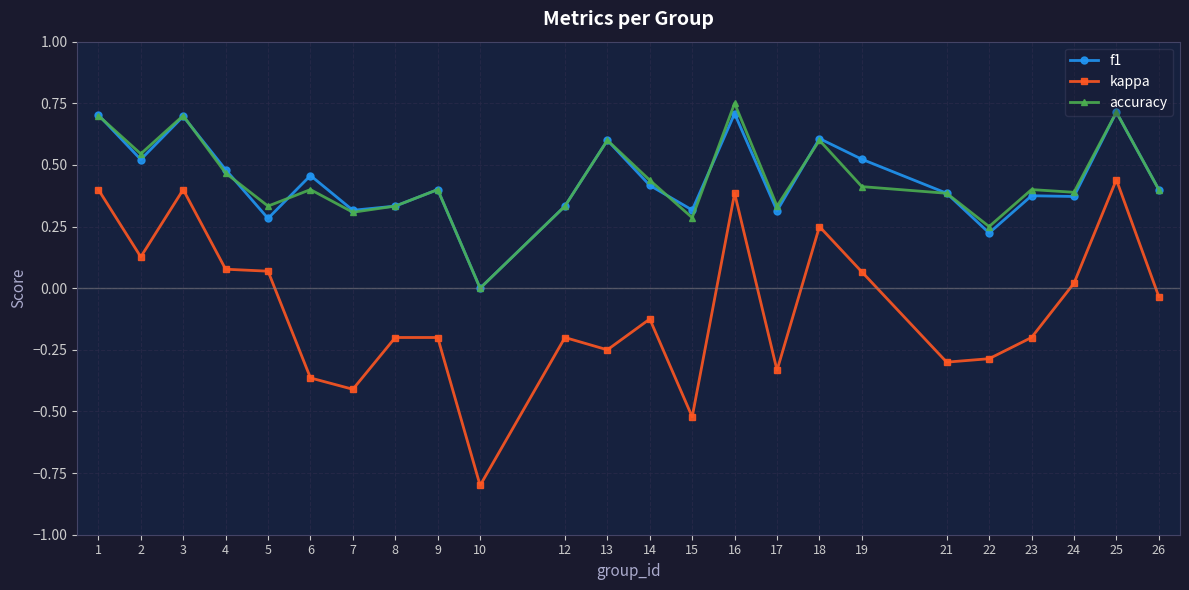

True or false: accuracy and kappa intersect in this chart.

False